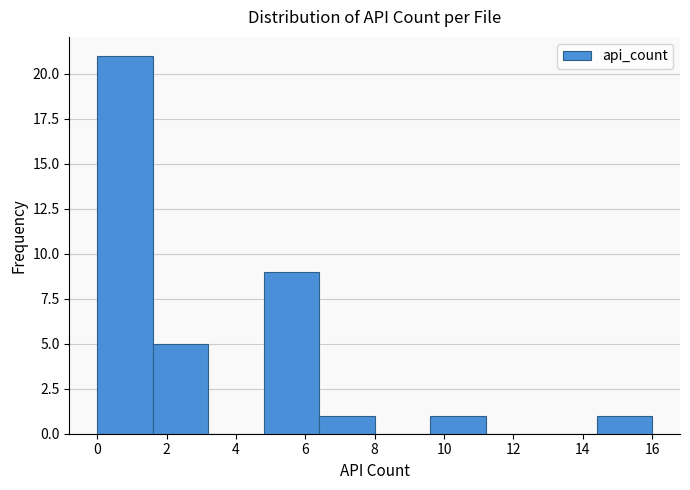

Reading left to right, transcribe this chart: for each bar, give the range it covers on the x-axis and its height. The values are not printed on the chart, so give them approximately, as read against the axis.

0.0 to 1.6: 21
1.6 to 3.2: 5
3.2 to 4.8: 0
4.8 to 6.4: 9
6.4 to 8.0: 1
8.0 to 9.6: 0
9.6 to 11.2: 1
11.2 to 12.8: 0
12.8 to 14.4: 0
14.4 to 16.0: 1